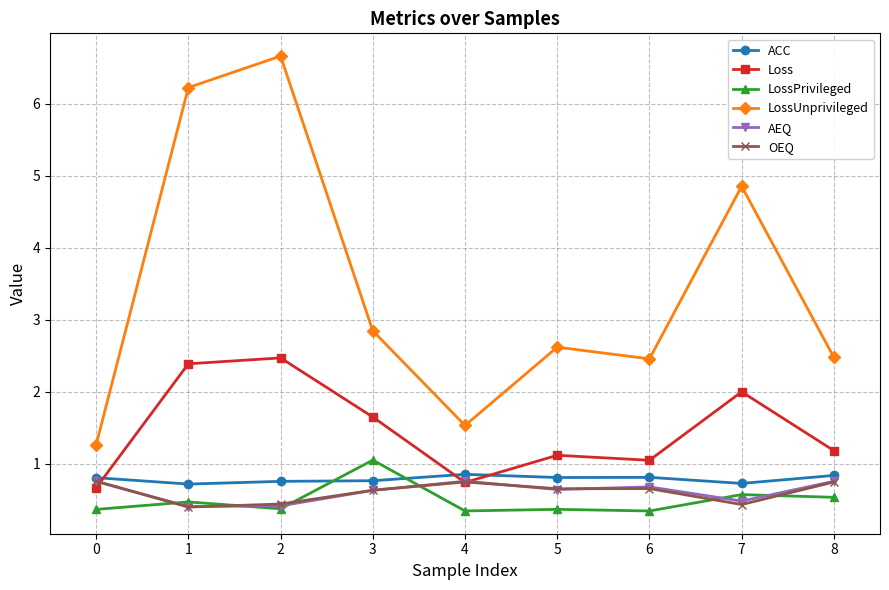

What is the value of the AEQ point at the 9th from the left?

0.8